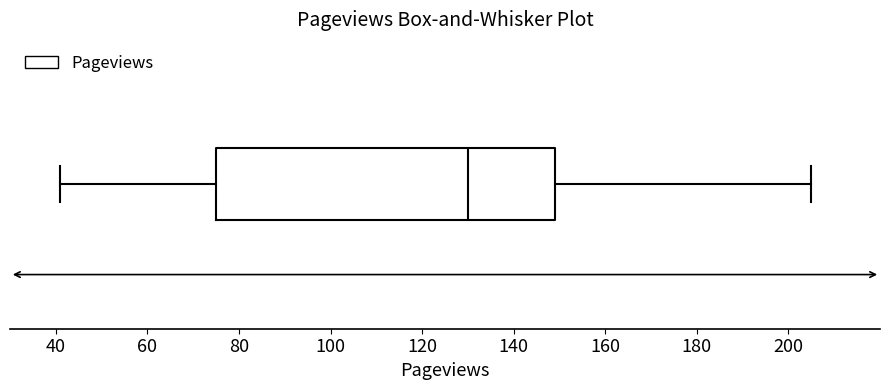

Where does the right whisker of the box end on the x-axis? The values are not printed on the chart, so give them approximately, as read against the axis.

206